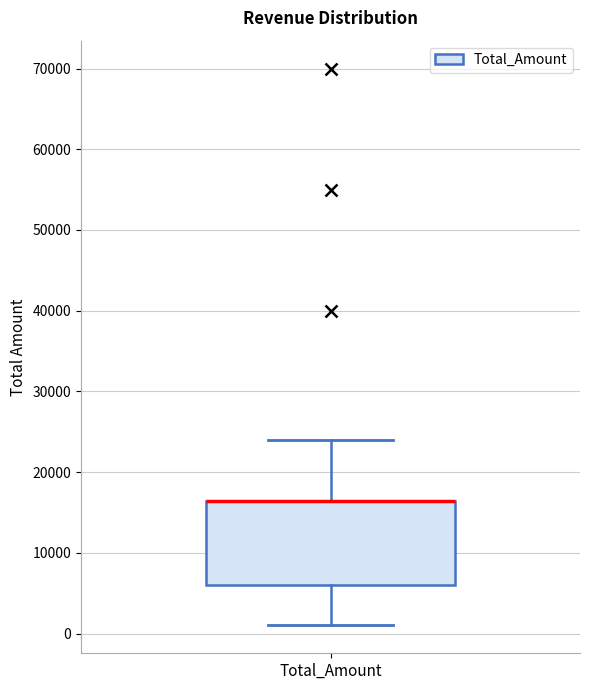

Where does the lower whisker of the box for Total_Amount end on the y-axis? The values are not printed on the chart, so give them approximately, as read against the axis.

1000